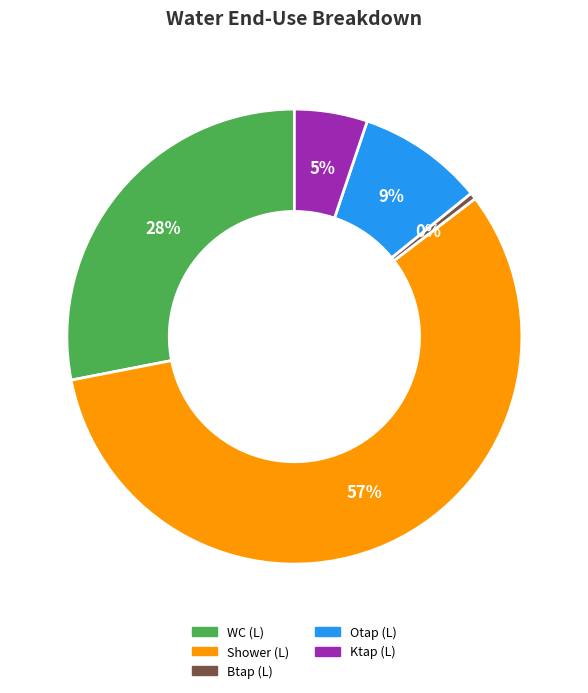

Which has a higher value, WC (L) or Shower (L)?

Shower (L)